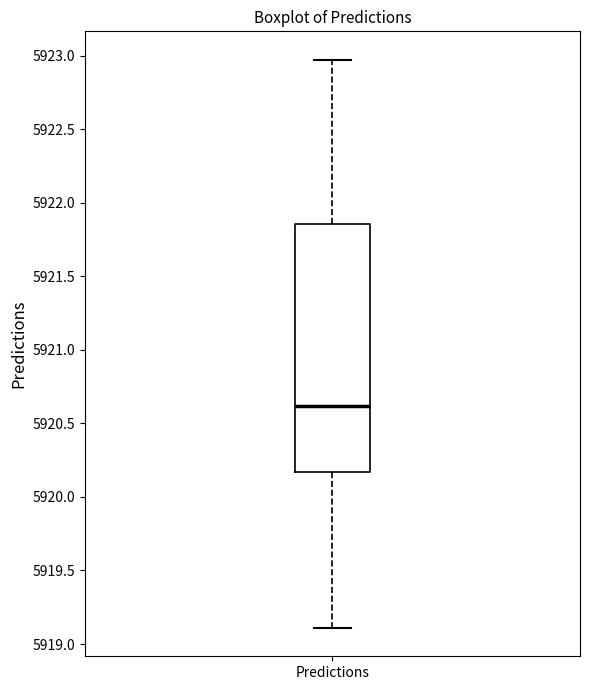

Read this box plot against the y-axis: the position of the median line, the range covered by the box, and the ends of both whiskers. The values are not printed on the chart, so give them approximately, as read against the axis.

median 5920.60, box 5920.15 to 5921.85, whiskers 5919.10 to 5922.95